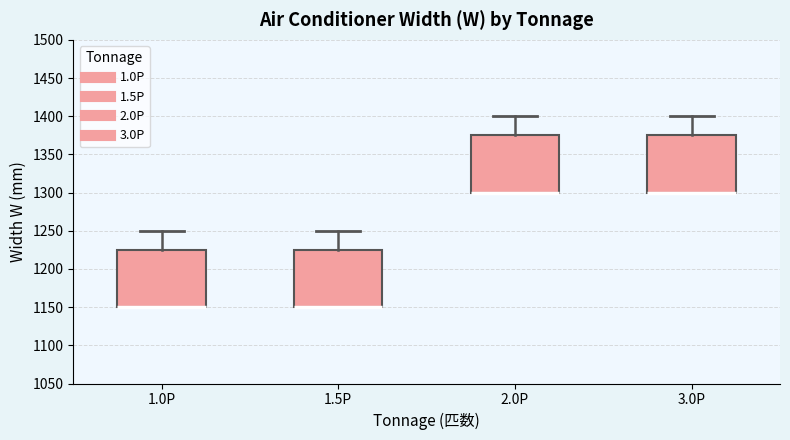

Where is the lower edge of the box for 2.0P on the y-axis? The values are not printed on the chart, so give them approximately, as read against the axis.

1300